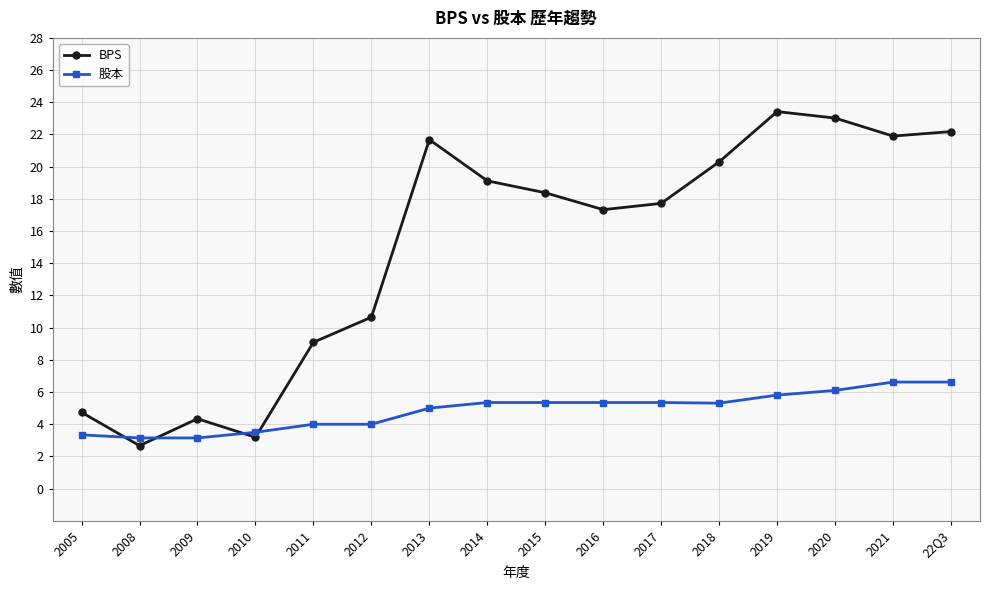

What is the spread (max minus min) of values at 2011?

5.1